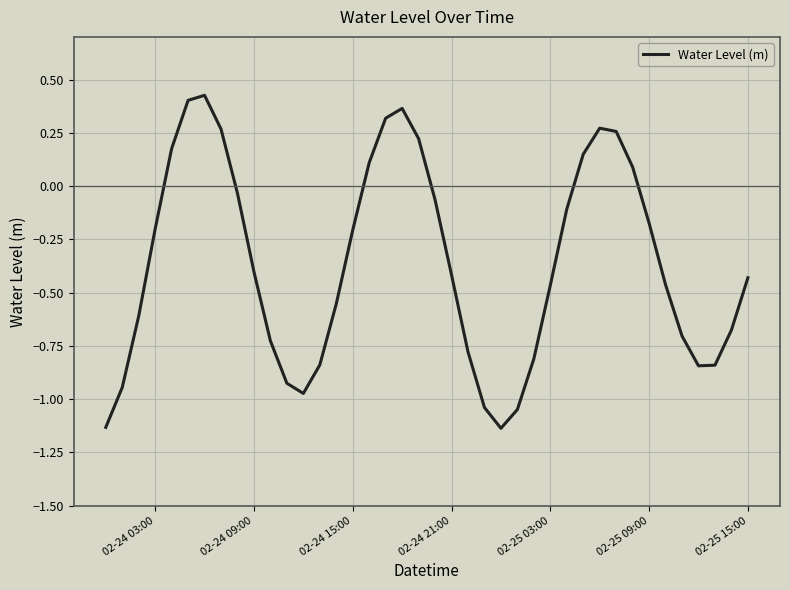

What is the difference between the maximum and minimum values?

1.6